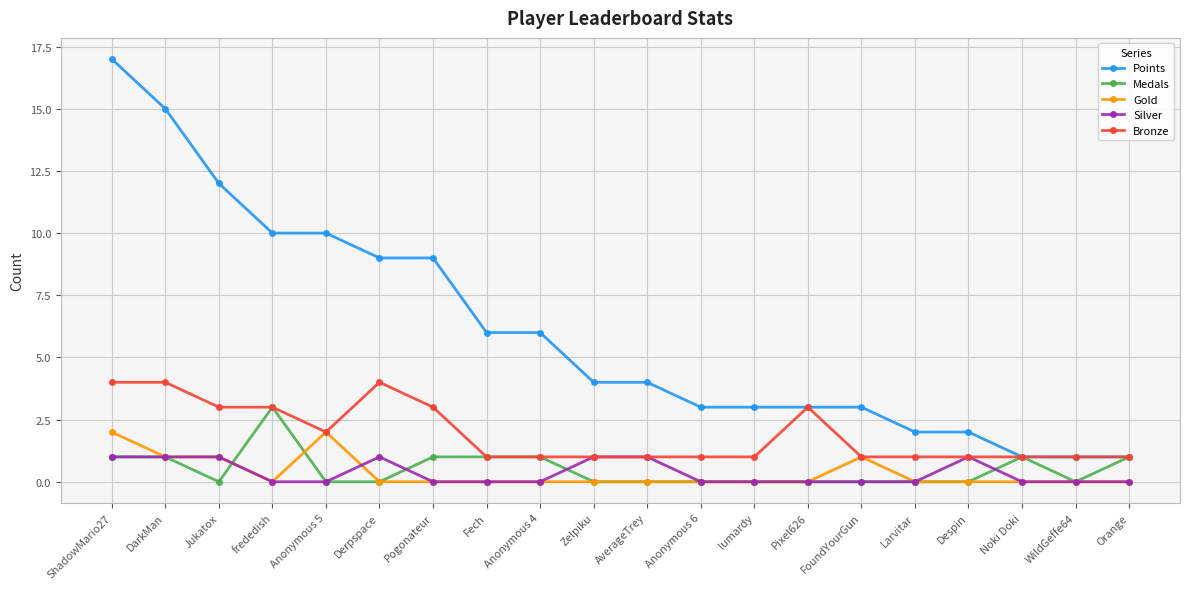

True or false: Points has a value of 3 at Despin.

False